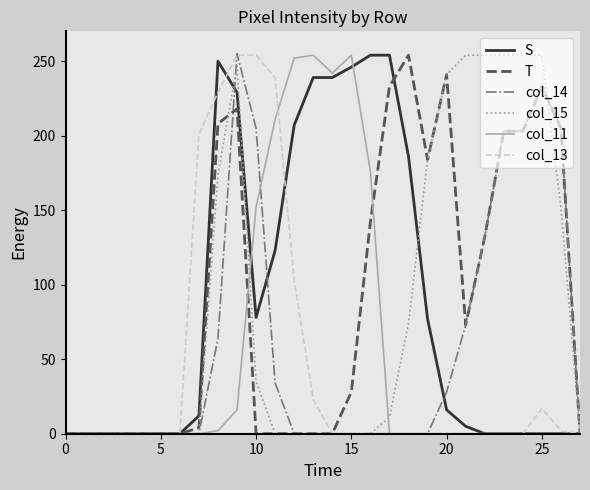

What is the greatest value displayed?

255